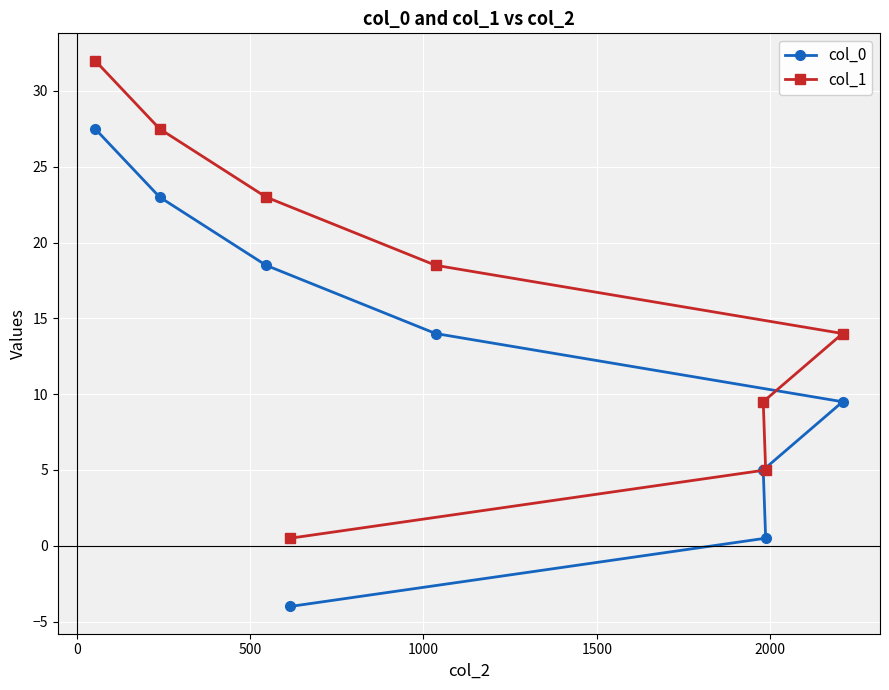

What is the value of the col_1 point at the 1st from the left?

32.0